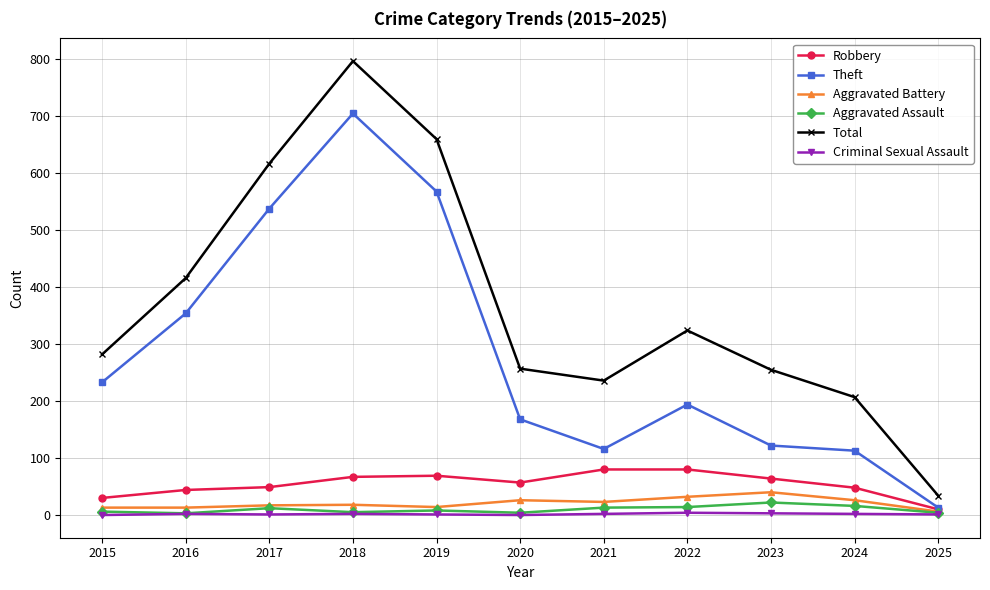

At which category is the sum across all series the highest?

2018